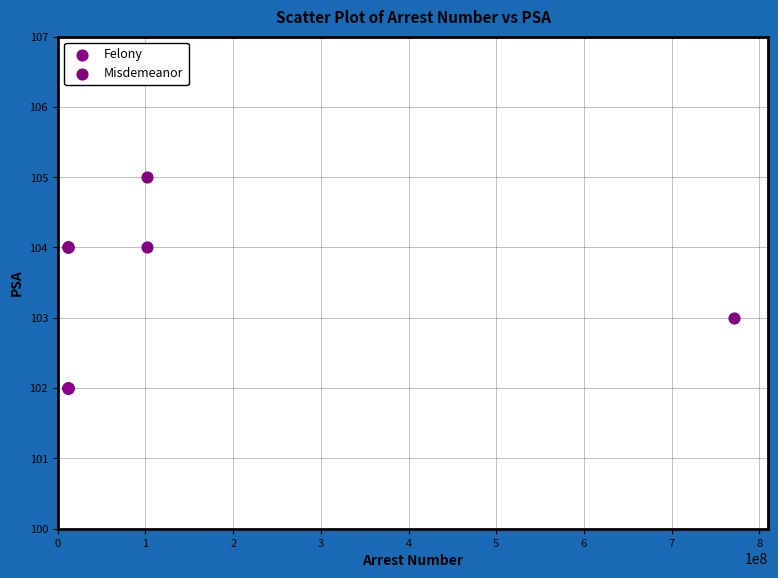

Which series reaches the maximum Y coordinate?

Misdemeanor